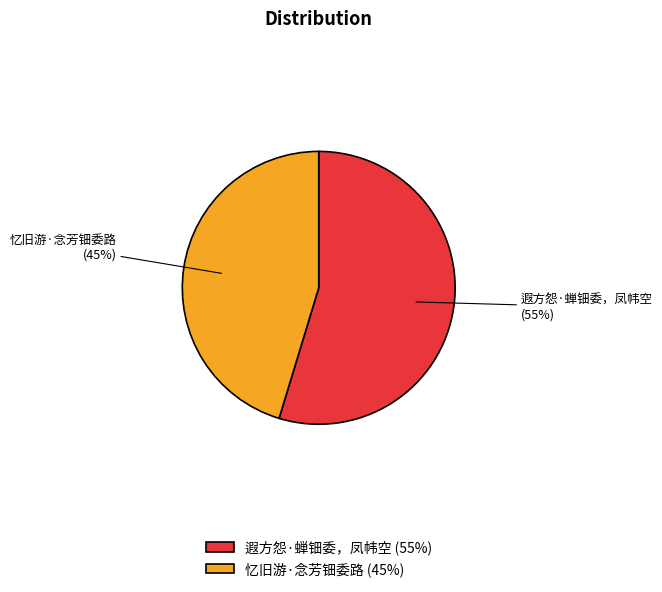

To the nearest percent, what is the average slice percentage?

50%